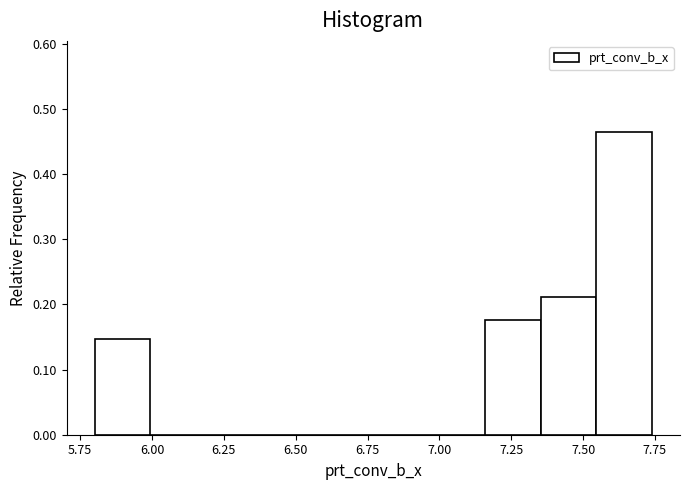

Around what value on the x-axis is the tallest bar? Give the approximate position of its centre, as read against the axis.

7.65